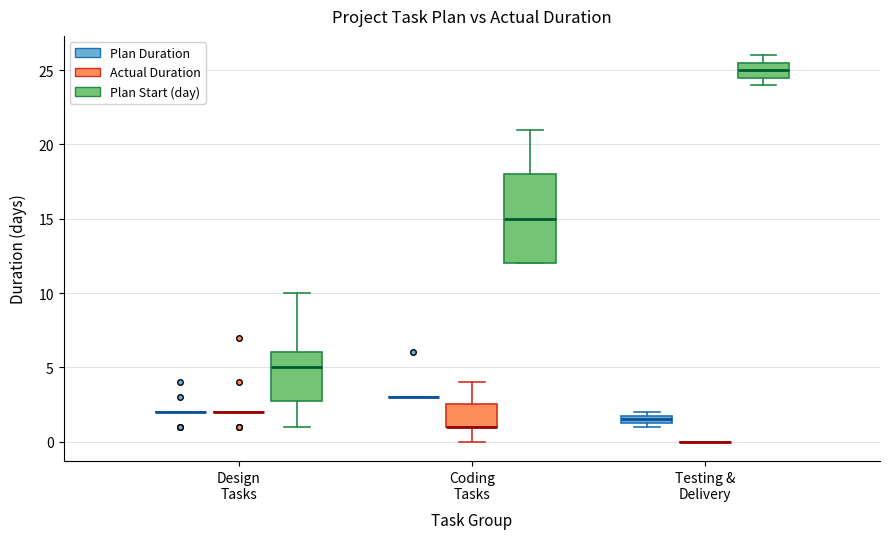

Where does the upper whisker of the box for Design Tasks (Plan Start (day)) end on the y-axis? The values are not printed on the chart, so give them approximately, as read against the axis.

10.0